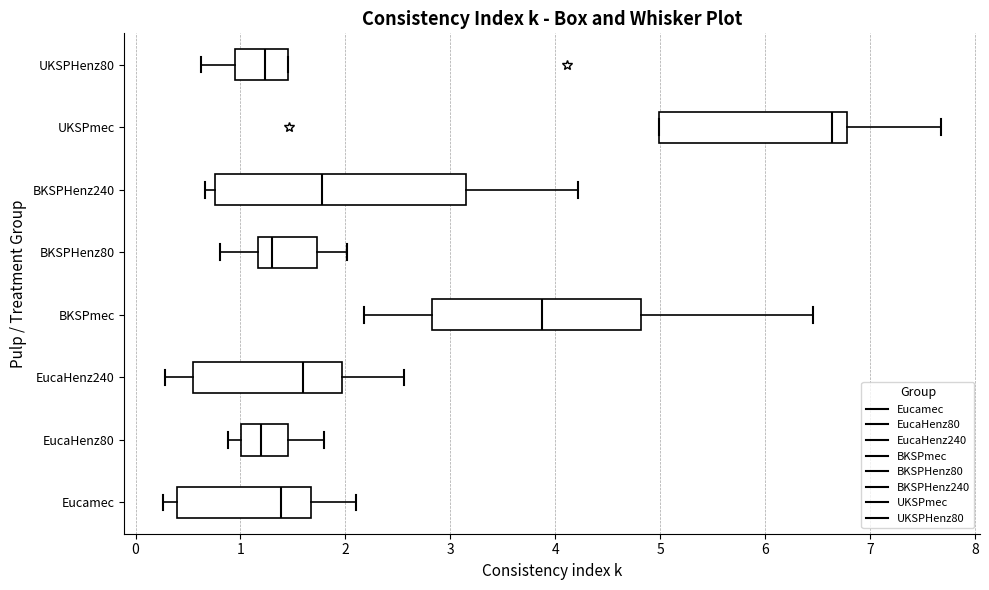

Reading bottom to top, transcribe this box plot: for each box, give where its median line is, the range the box spans, and where its two whiskers end, as read against the x-axis. The values are not printed on the chart, so give them approximately, as read against the axis.

Eucamec: median 1.4, box 0.4 to 1.7, whiskers 0.3 to 2.1
EucaHenz80: median 1.2, box 1.0 to 1.5, whiskers 0.9 to 1.8
EucaHenz240: median 1.6, box 0.5 to 2.0, whiskers 0.3 to 2.6
BKSPmec: median 3.9, box 2.8 to 4.8, whiskers 2.2 to 6.5
BKSPHenz80: median 1.3, box 1.2 to 1.7, whiskers 0.8 to 2.0
BKSPHenz240: median 1.8, box 0.8 to 3.2, whiskers 0.7 to 4.2
UKSPmec: median 6.6, box 5.0 to 6.8, whiskers 5.0 to 7.7
UKSPHenz80: median 1.2, box 0.9 to 1.5, whiskers 0.6 to 1.5